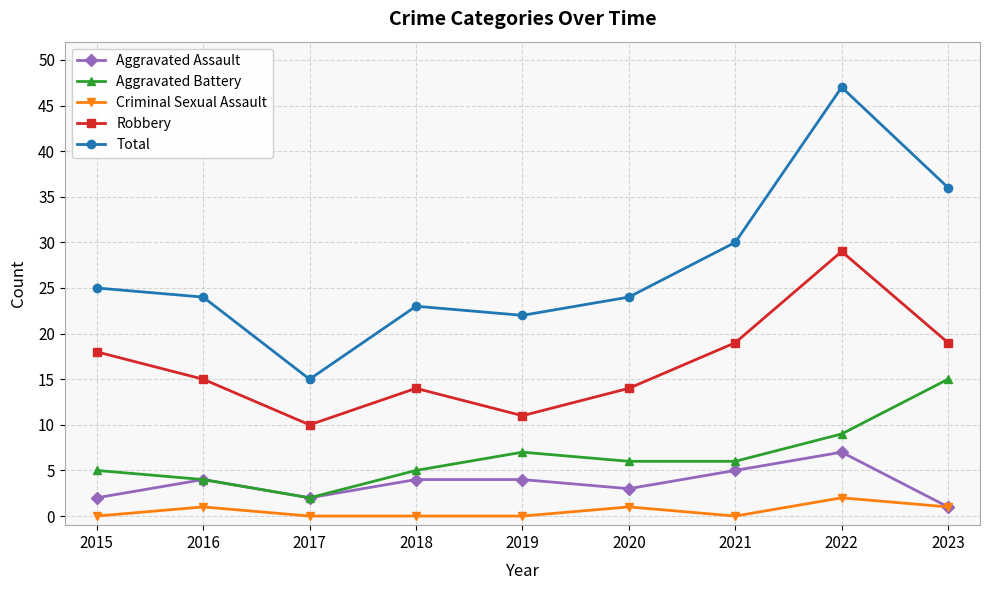

The Aggravated Assault series shows 2 at 2015. True or false?

True